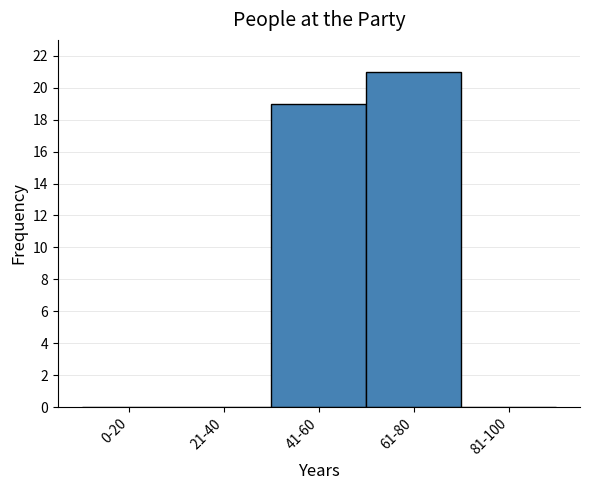

Reading right to left, extract all data points from this chart.

81-100=0	61-80=21	41-60=19	21-40=0	0-20=0